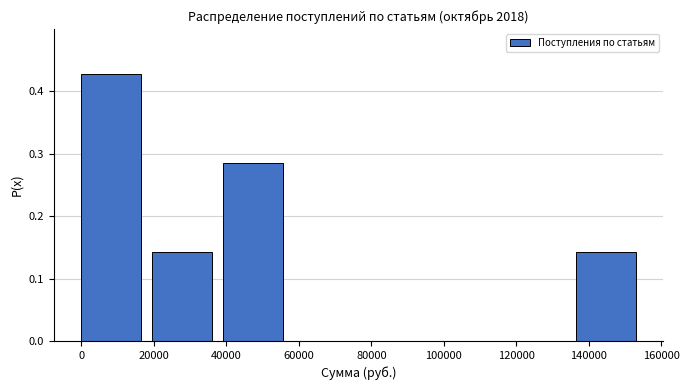

Reading left to right, transcribe this chart: for each bar, give the range it covers on the x-axis and its height. Neither the bar edges nor the heights are printed on the chart, so give them approximately, as read against the axes.

0 to 20000: 0.43
20000 to 38000: 0.14
38000 to 58000: 0.29
58000 to 78000: 0
78000 to 98000: 0
98000 to 116000: 0
116000 to 136000: 0
136000 to 156000: 0.14